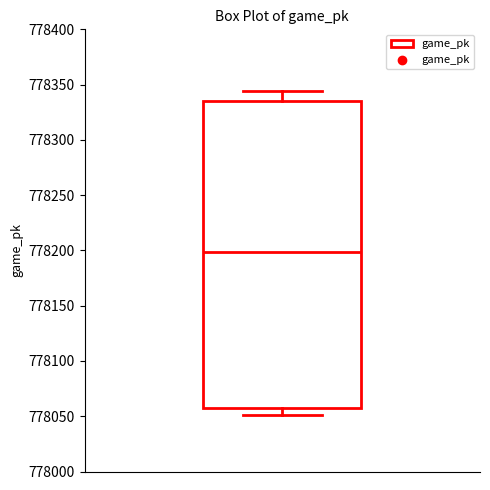

Transcribe this box plot: give where the median line is, the range the box spans, and where the two whiskers end, as read against the y-axis. The values are not printed on the chart, so give them approximately, as read against the axis.

median 778200, box 778060 to 778335, whiskers 778050 to 778345